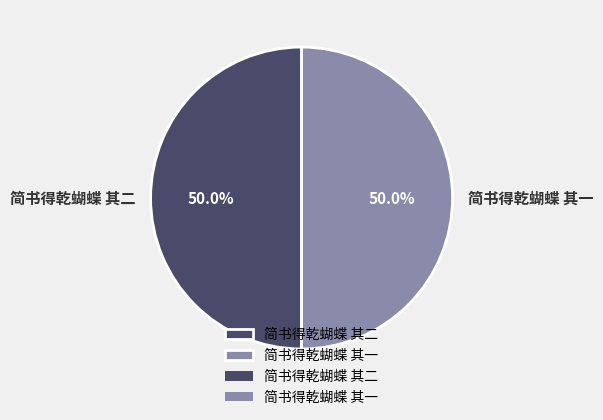

What is the total percentage of 简书得乾蝴蝶 其二 and 简书得乾蝴蝶 其一?

100.0%